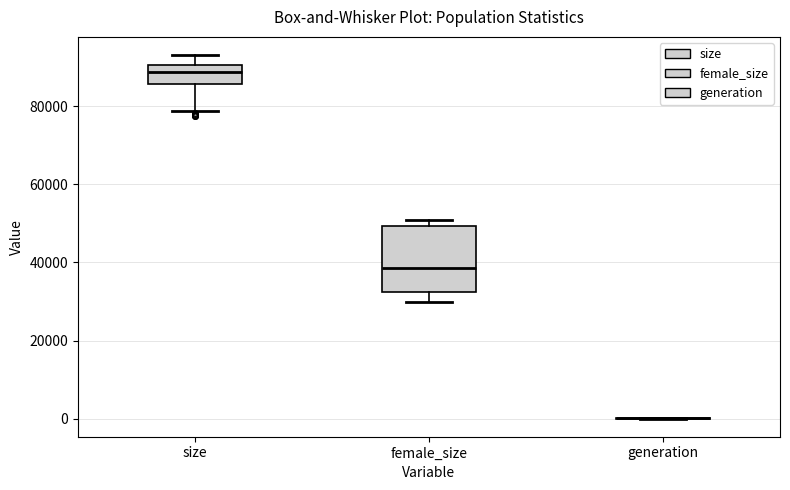

Which box is the tallest, from its lower edge to its upper edge?

female_size